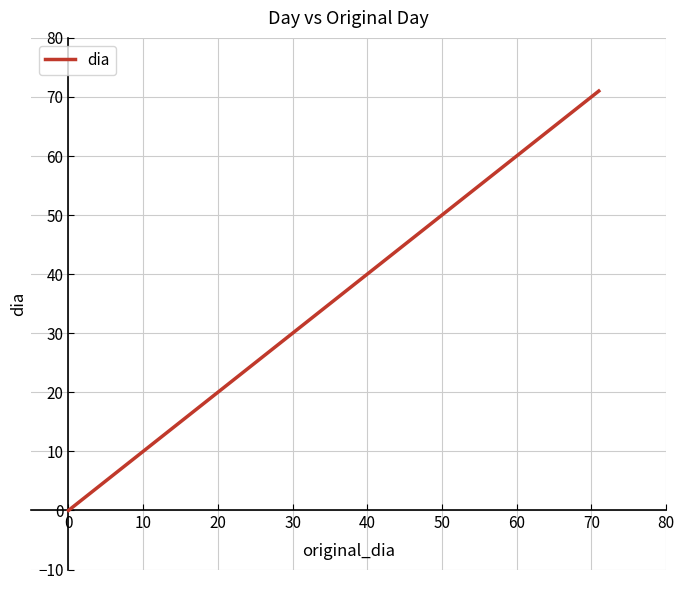

True or false: the data has more than 1 interior local peaks.

False